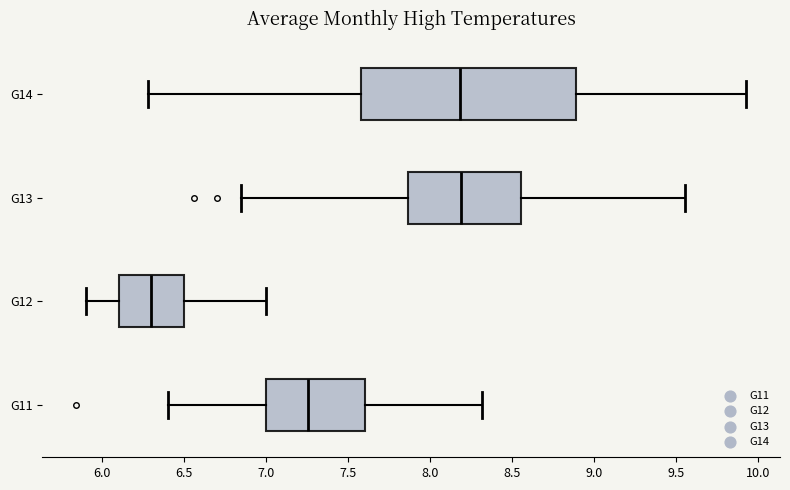

Reading bottom to top, transcribe this box plot: for each box, give where its median line is, the range the box spans, and where its two whiskers end, as read against the x-axis. The values are not printed on the chart, so give them approximately, as read against the axis.

G11: median 7.25, box 7.00 to 7.60, whiskers 6.40 to 8.30
G12: median 6.30, box 6.10 to 6.50, whiskers 5.90 to 7.00
G13: median 8.20, box 7.85 to 8.55, whiskers 6.85 to 9.55
G14: median 8.20, box 7.60 to 8.90, whiskers 6.30 to 9.95